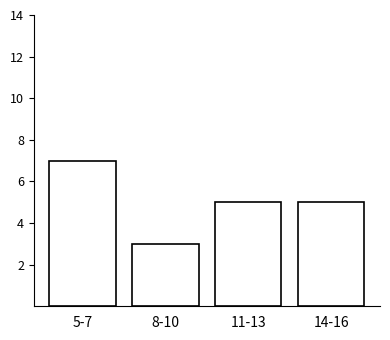

Reading right to left, transcribe all the data shown in this chart.

14-16=5	11-13=5	8-10=3	5-7=7